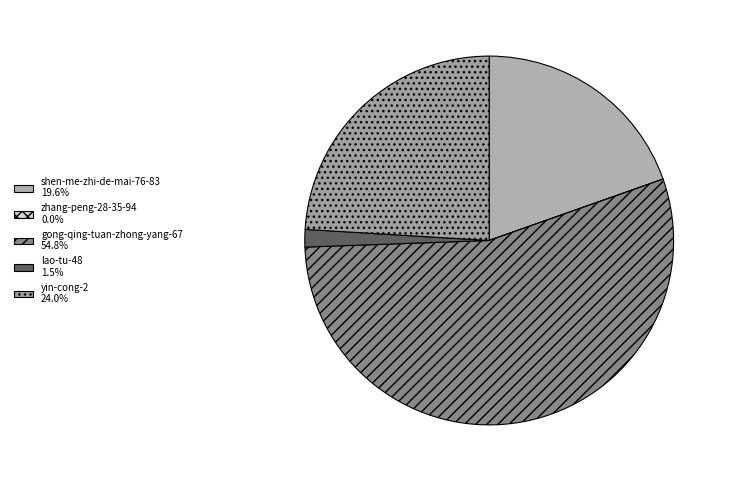

To the nearest percent, what is the average slice percentage?

20%